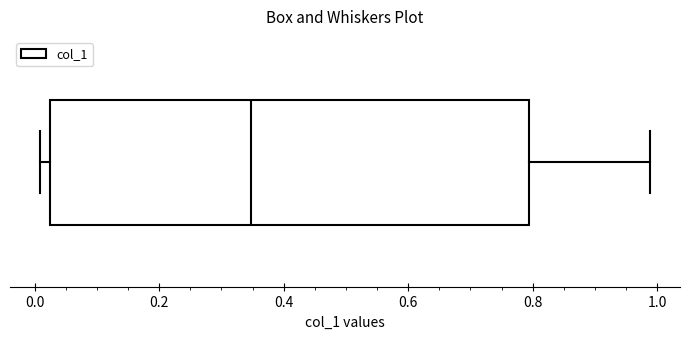

Where is the right edge of the box on the x-axis? The values are not printed on the chart, so give them approximately, as read against the axis.

0.80